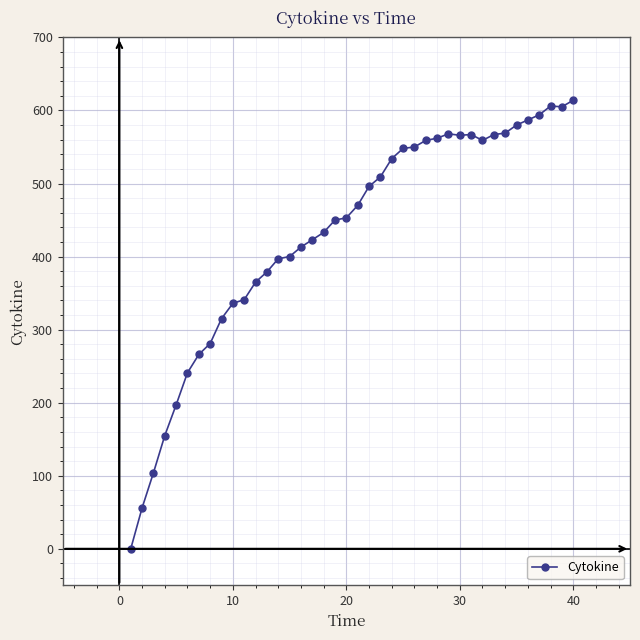

What is the value of the 29th point from the left?

568